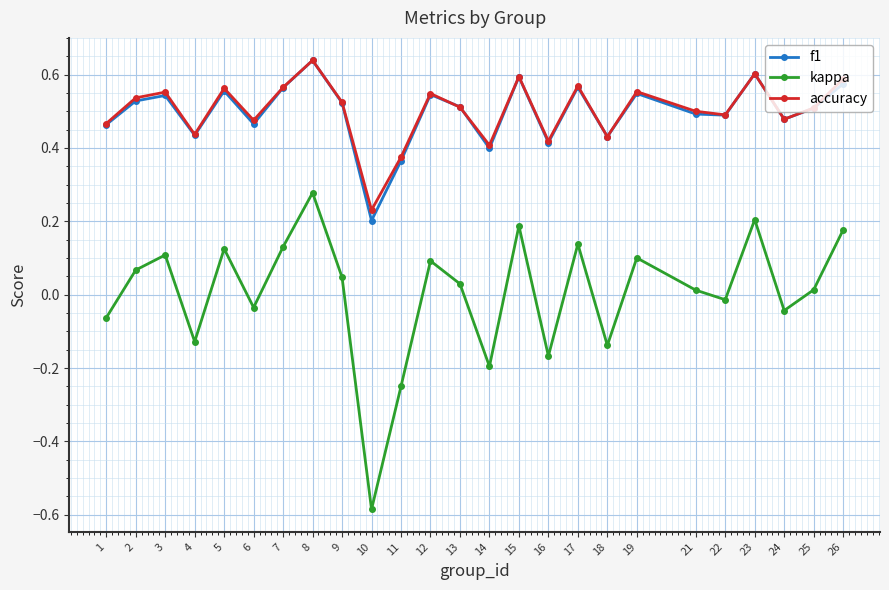

Count the f1 values in the range 0 to 1.

25